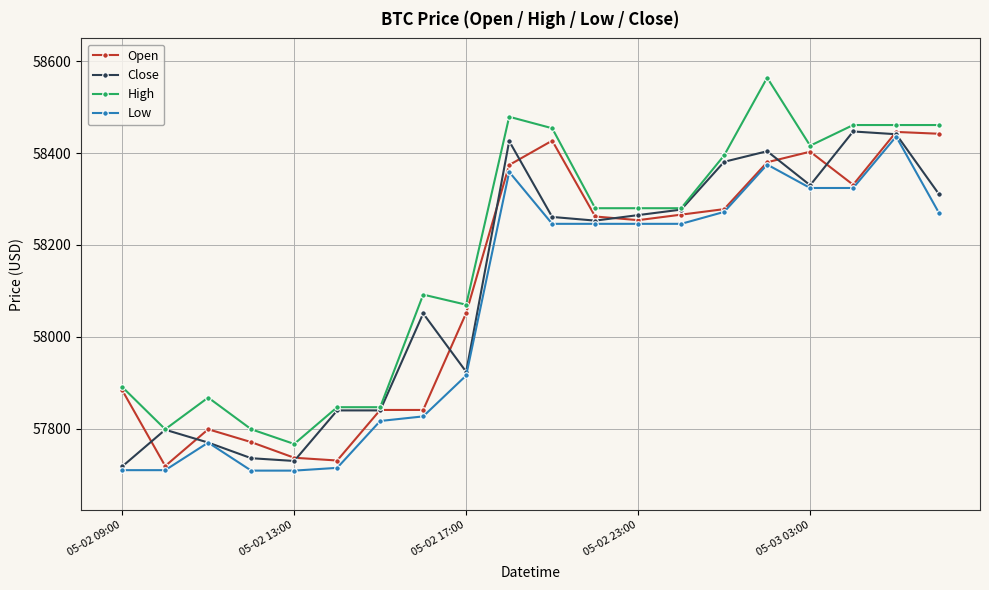

True or false: Close has more than 0 interior local peaks.

True